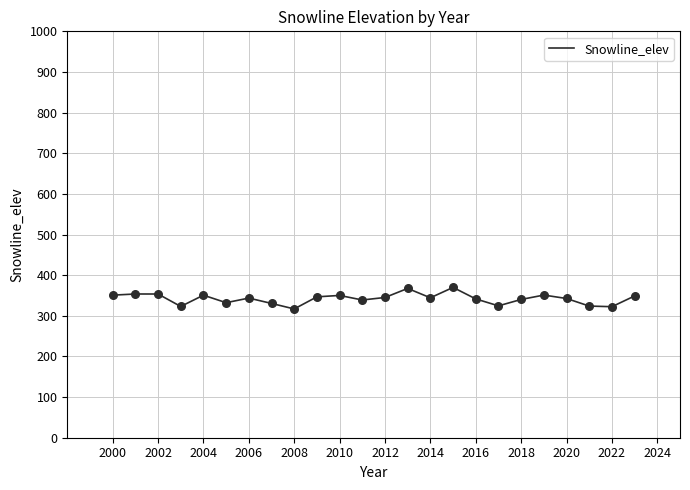

What is the maximum value shown in the chart?

369.9